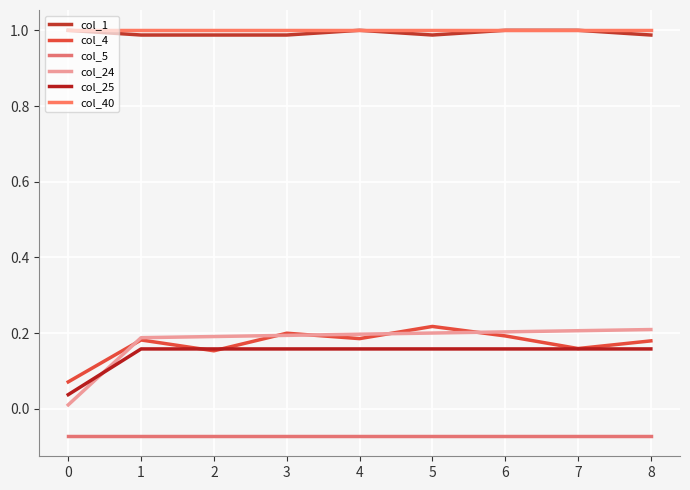

True or false: col_40 and col_5 intersect in this chart.

False